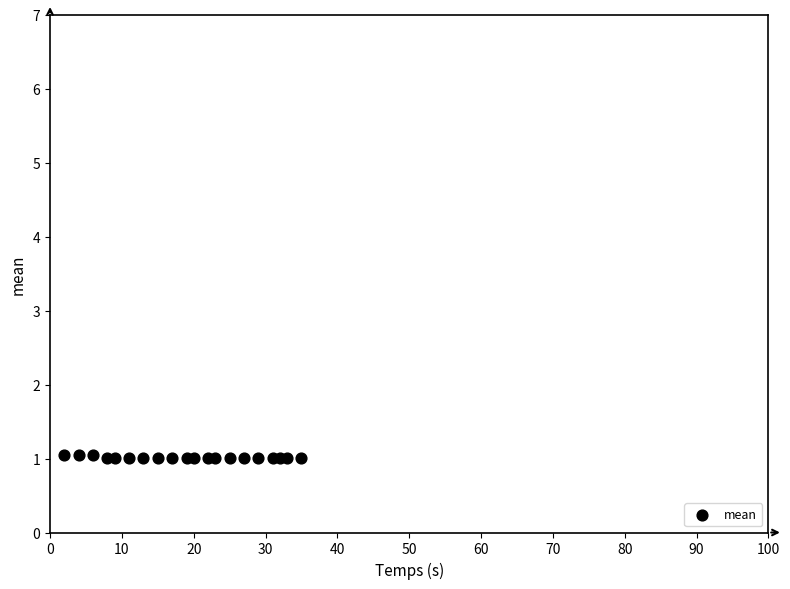

What is the range of X values (max minus min)?

33.0